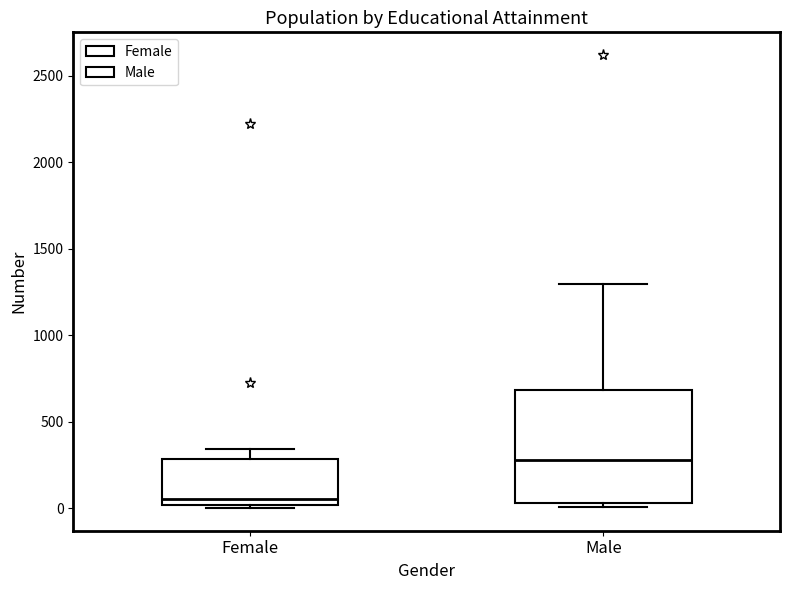

Reading left to right, transcribe this box plot: for each box, give where its median line is, the range the box spans, and where its two whiskers end, as read against the y-axis. The values are not printed on the chart, so give them approximately, as read against the axis.

Female: median 50, box 0 to 300, whiskers 0 (just below the box's lower edge) to 350
Male: median 300, box 50 to 700, whiskers 0 to 1300